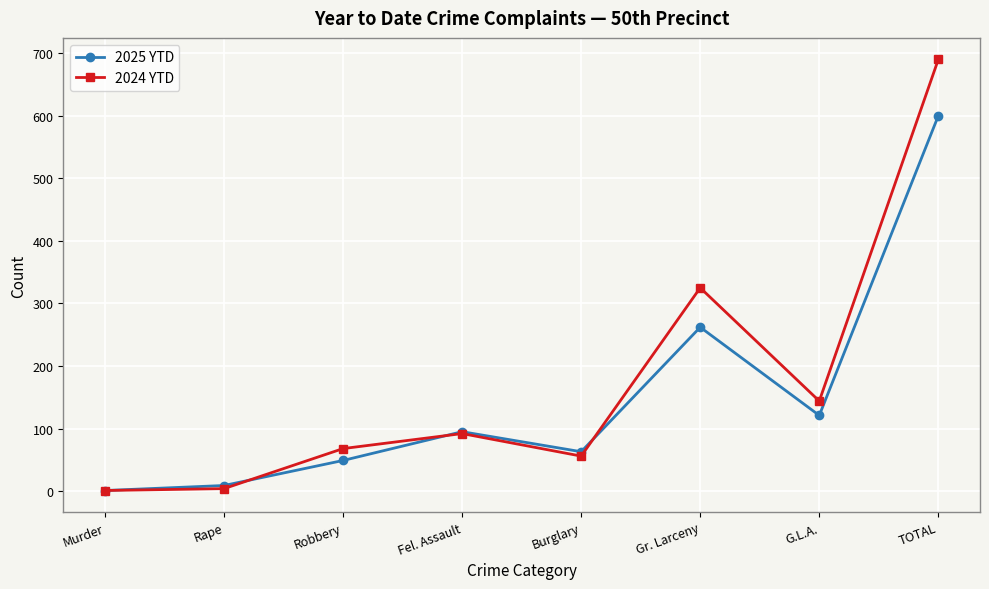

What is the label of the 7th point from the left?

G.L.A.